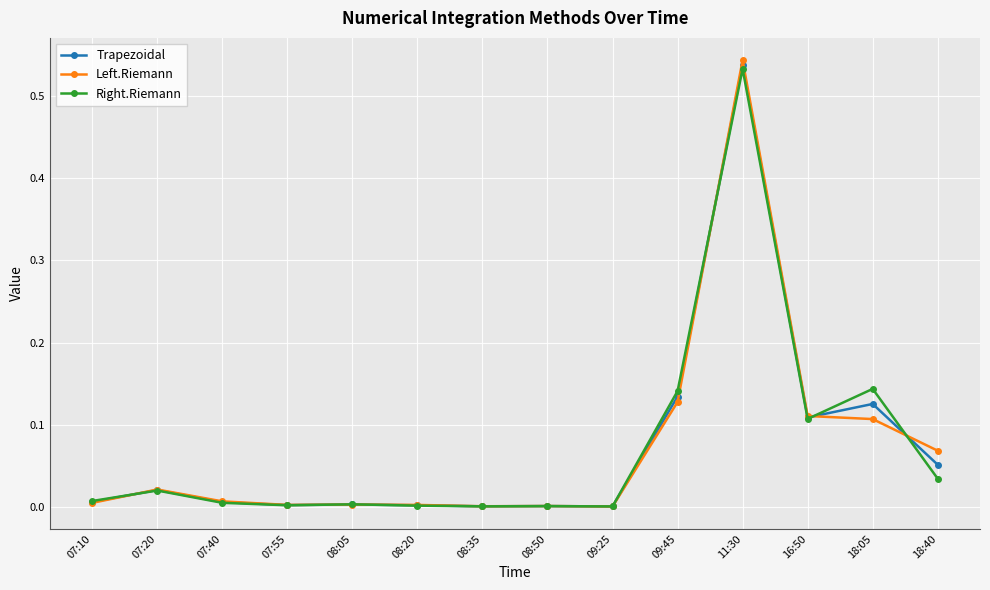

True or false: Left.Riemann and Right.Riemann cross at least once.

True